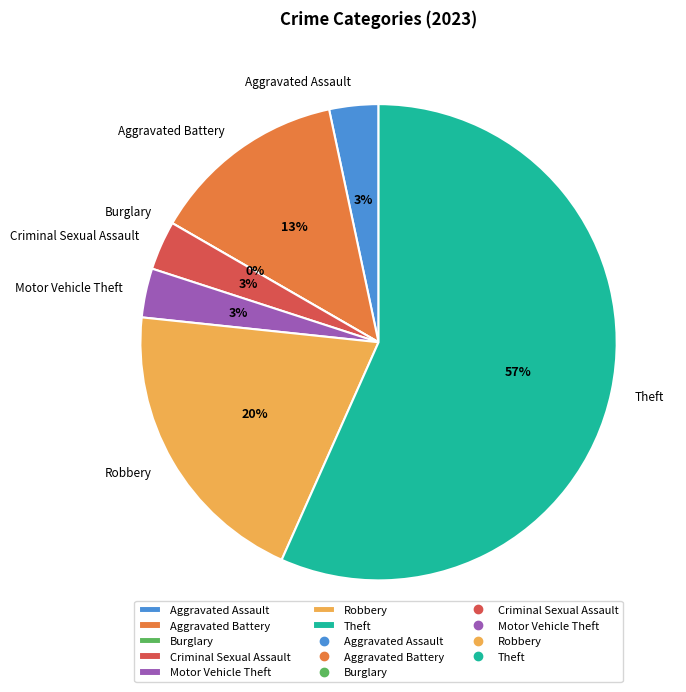

Count the number of slices in the pie.

7